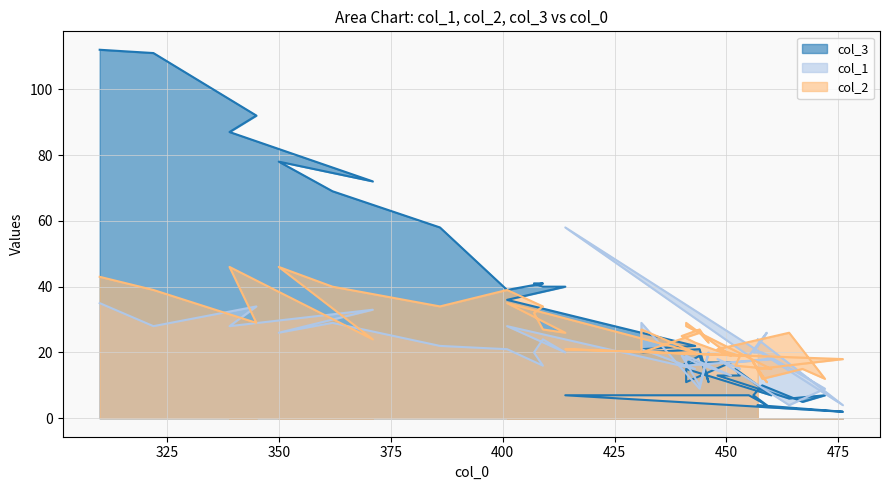

How many interior local valleys does the col_3 series have?

11